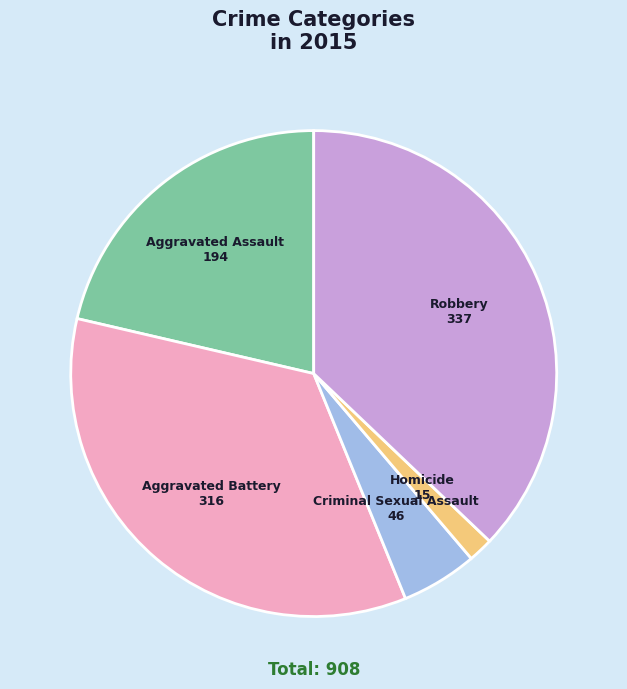

True or false: Aggravated Assault accounts for 8% of the total.

False